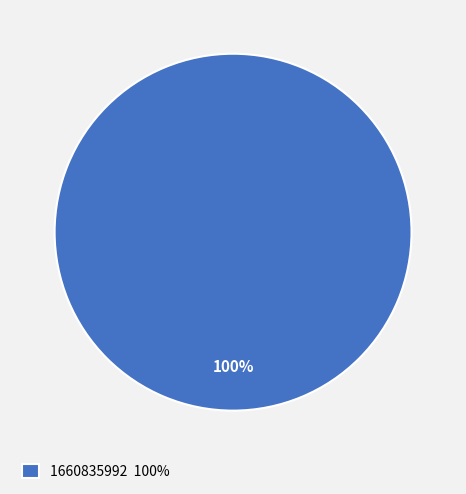

Which slice represents more than half of the pie?

1660835992 100%